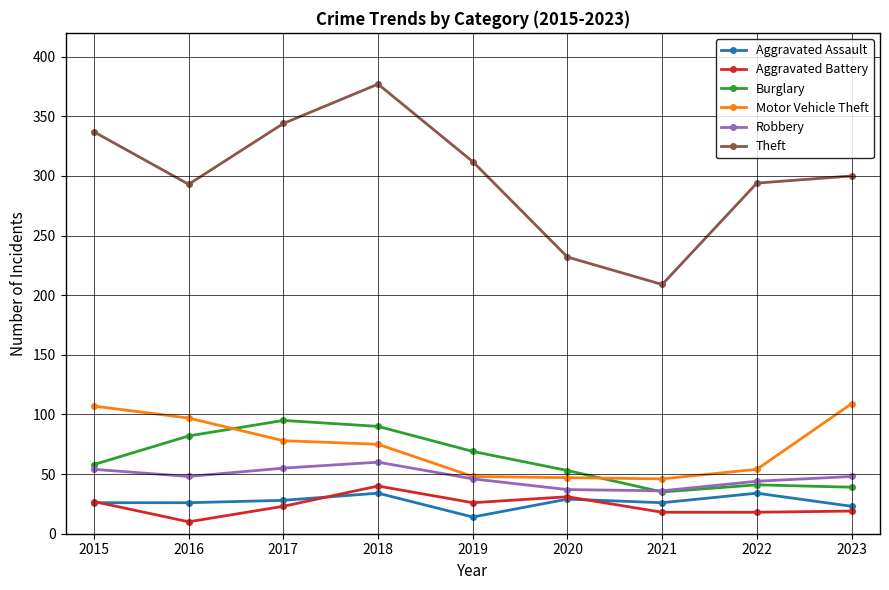

Which series has the largest total across all categories?

Theft